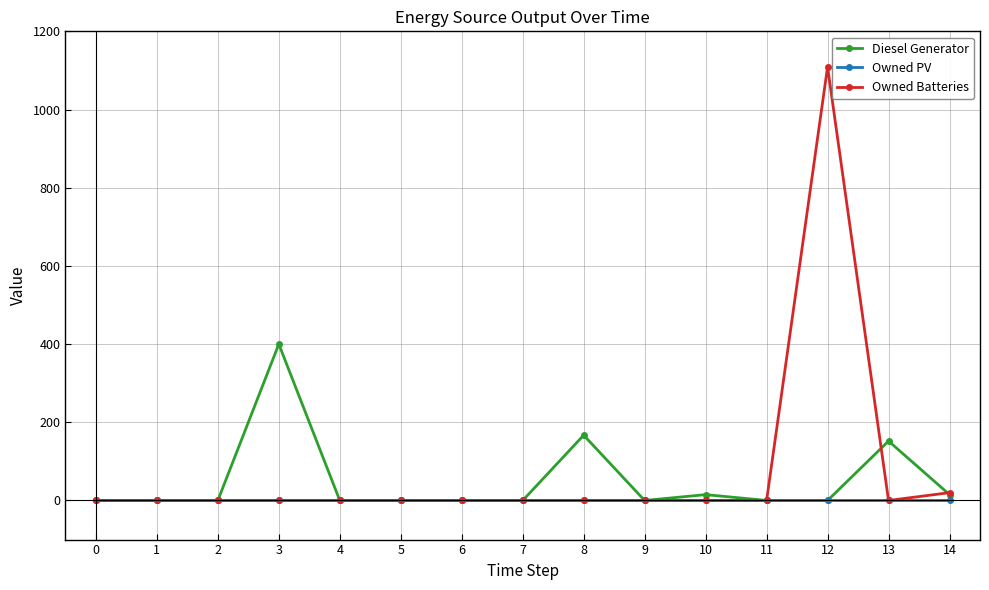

True or false: Diesel Generator has a value of 0 at 0.

True